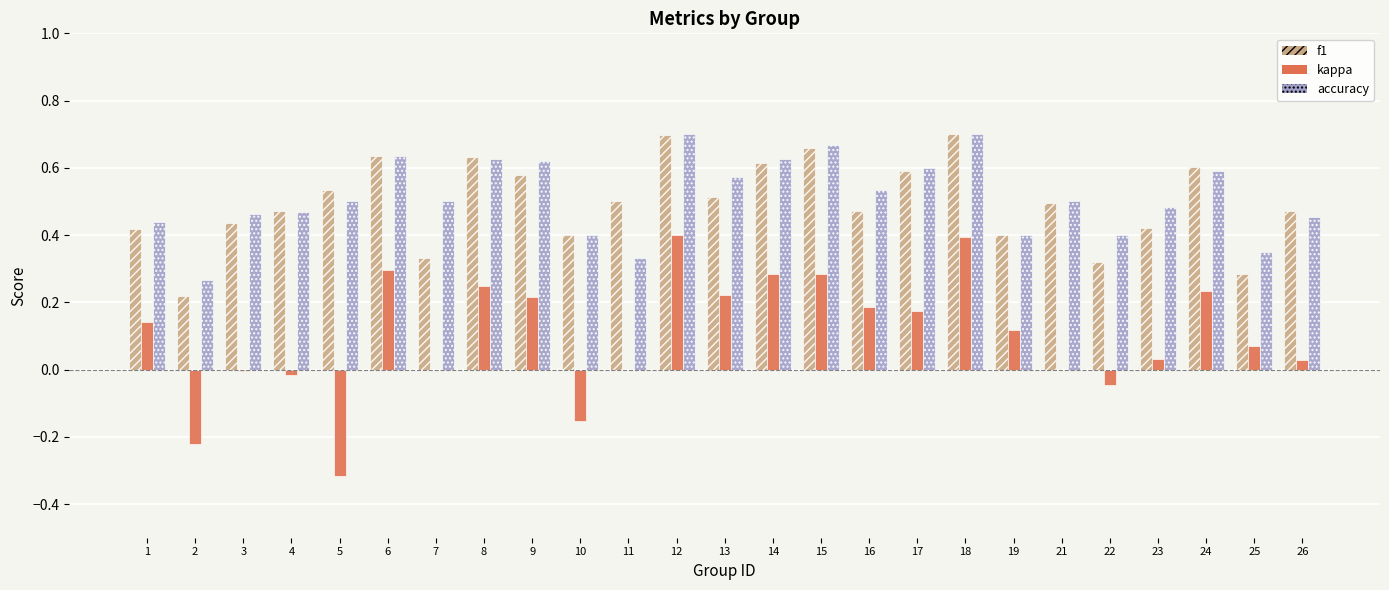

True or false: accuracy has a value of 0.4 at 1.

True